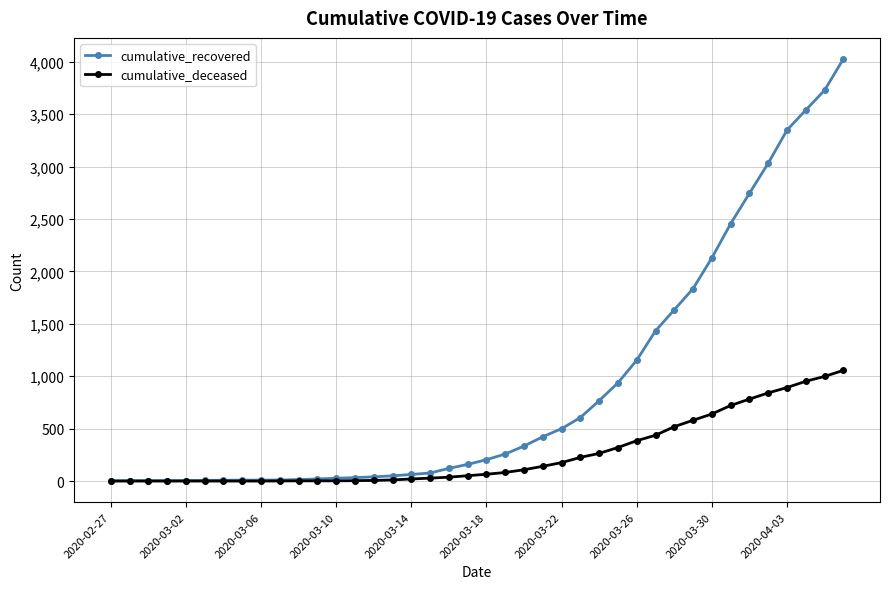

Rank the series by their average value, from lowest to highest.

cumulative_deceased, cumulative_recovered